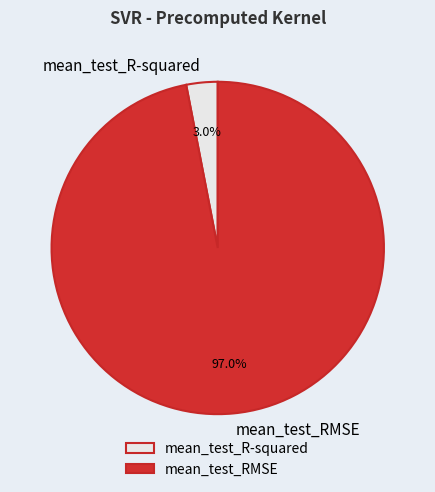

Which category accounts for the majority?

mean_test_RMSE